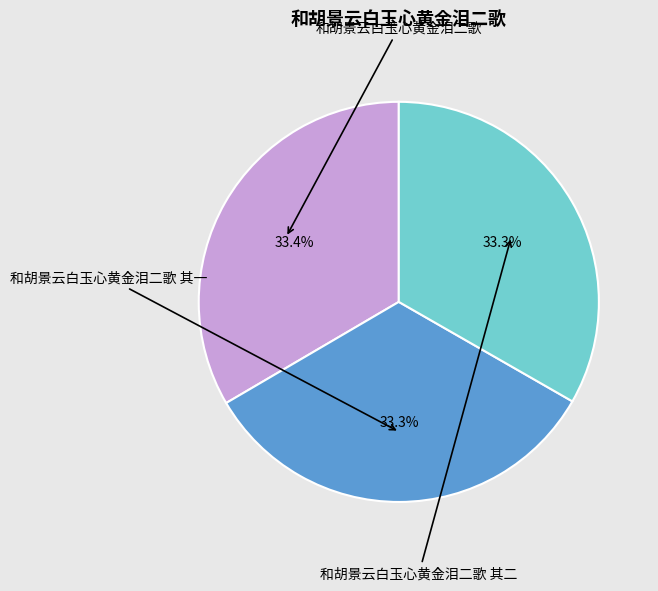

Does any single category account for the majority?

No